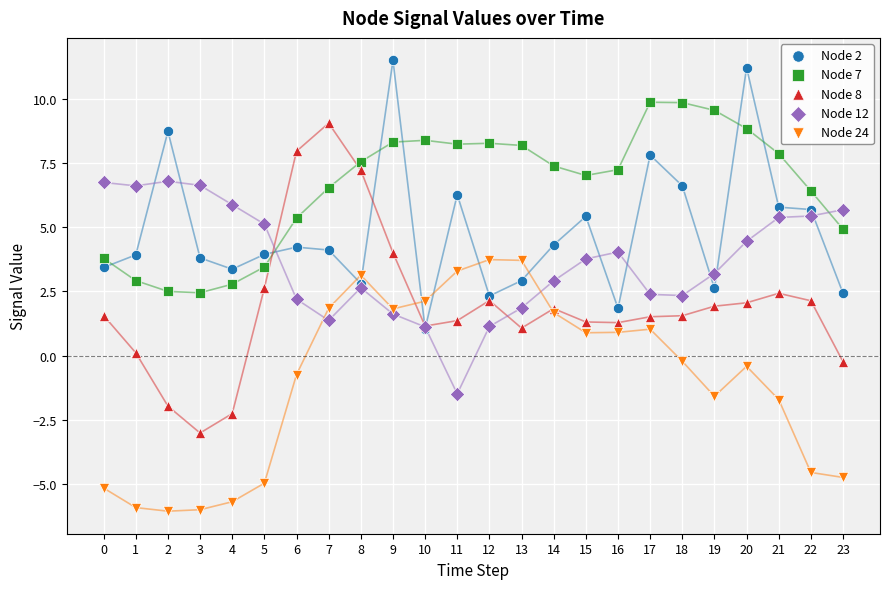

Which series reaches the minimum Y coordinate?

Node 24